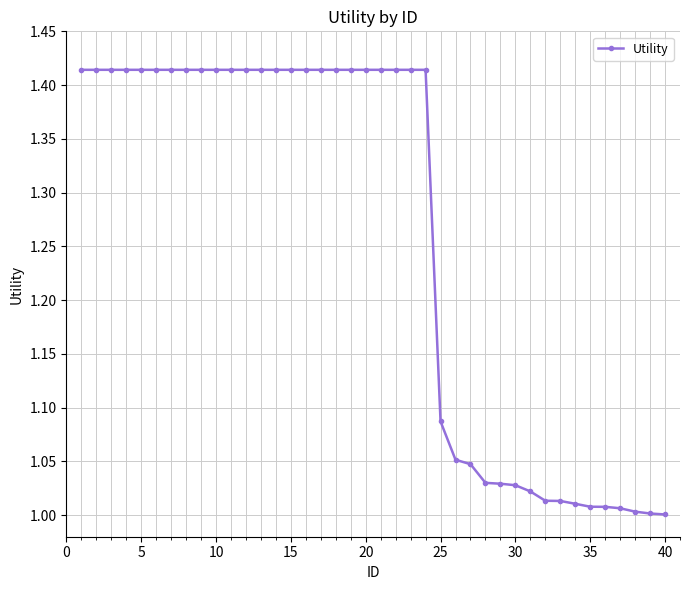

What is the sum of all values?

50.3